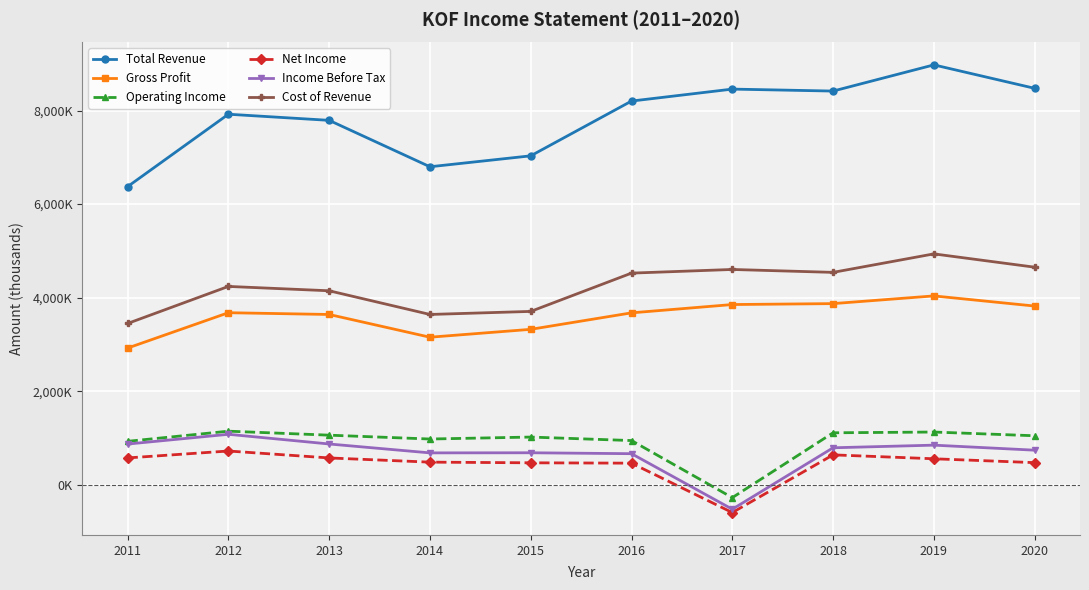

What are all the series names shown in the legend?

Total Revenue, Gross Profit, Operating Income, Net Income, Income Before Tax, Cost of Revenue